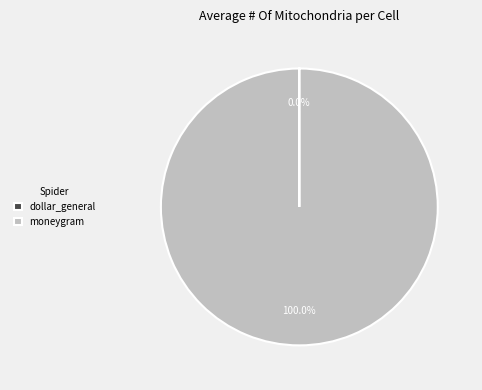

What is the largest slice in the pie chart?

moneygram